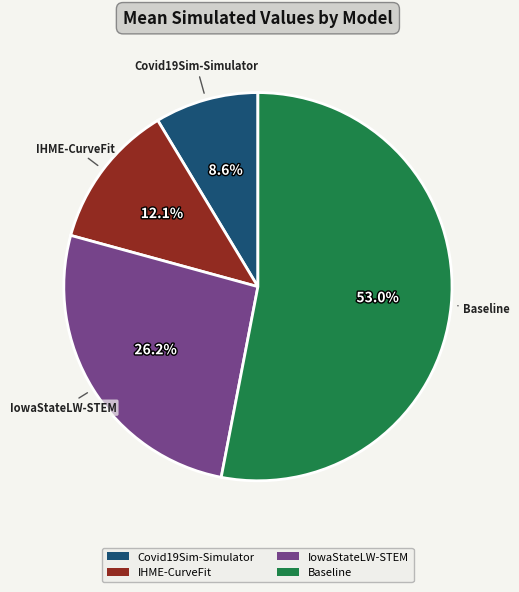

True or false: IHME-CurveFit accounts for 20% of the total.

False